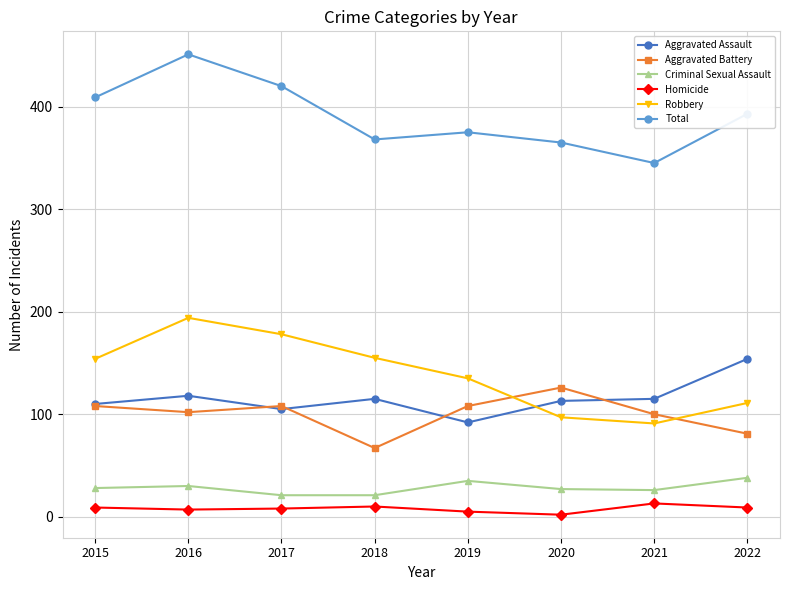

What is the difference between the Aggravated Battery values at 2020 and 2019?

18